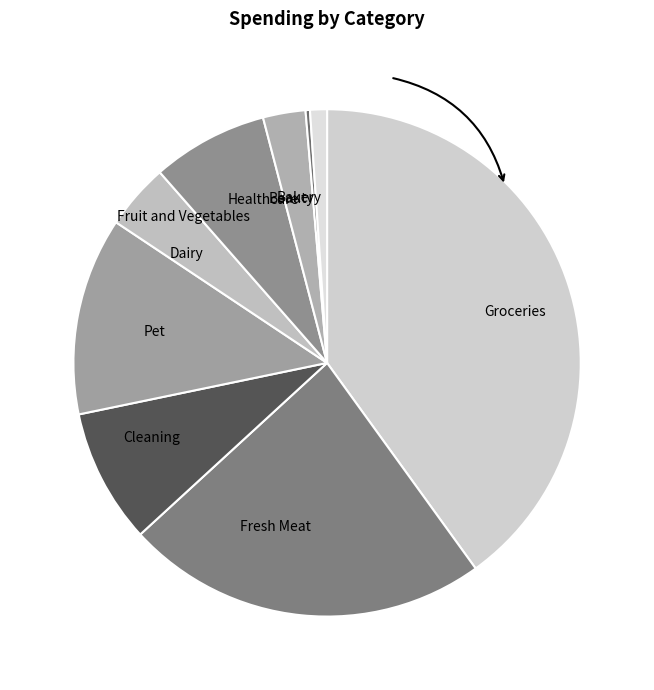

Rank the categories by value from lowest to highest.

Beauty, Bakery, Healthcare, Dairy, Fruit and Vegetables, Cleaning, Pet, Fresh Meat, Groceries